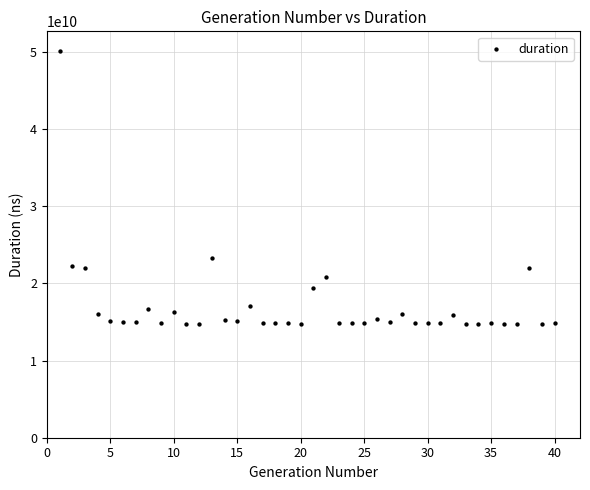

What Y value in the scatter plot is closest to 32435771604?

23254347769